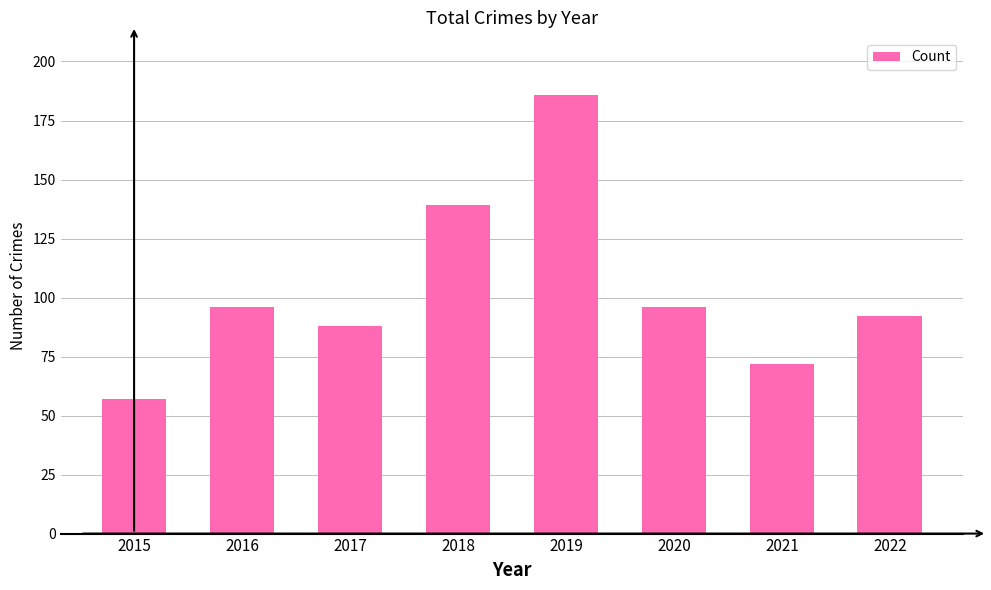

What is the value of the 5th bar from the left?

186